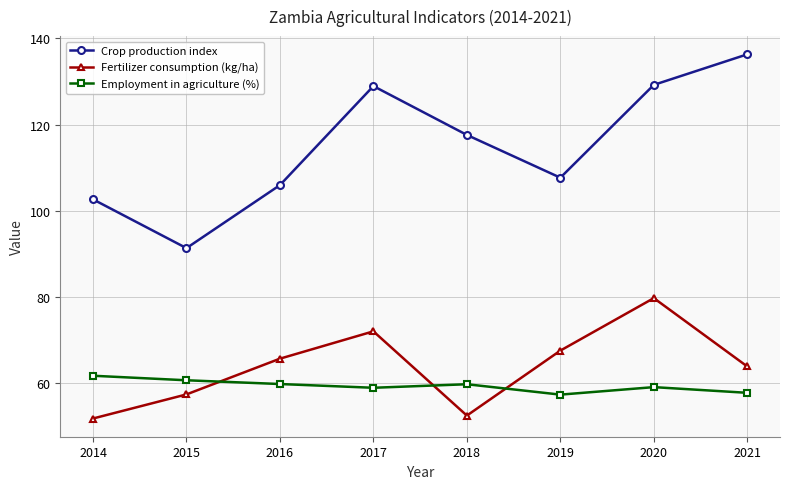

Which series has the largest range (max minus min)?

Crop production index